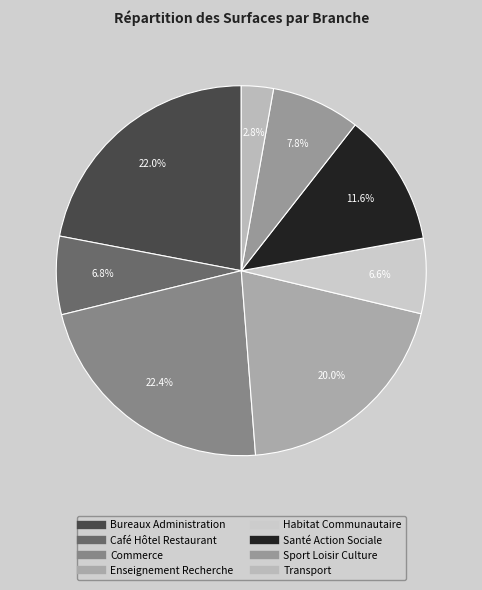

Count the number of slices in the pie.

8